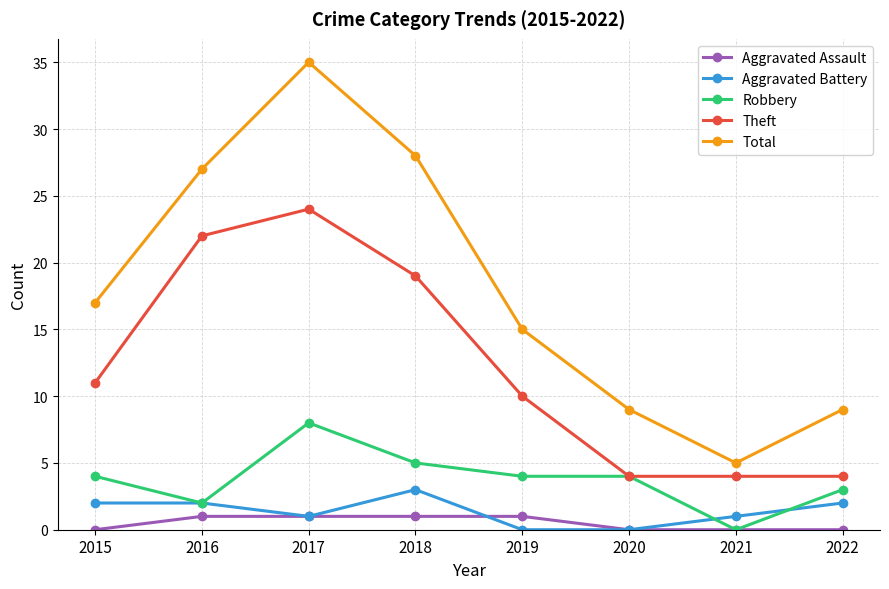

Count the number of categories in the chart.

8